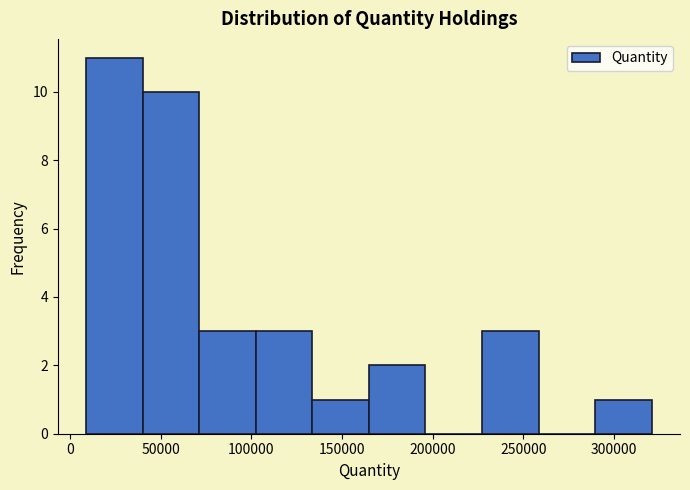

Reading left to right, transcribe this chart: for each bar, give the range it covers on the x-axis and its height. Neither the bar edges nor the heights are printed on the chart, so give them approximately, as read against the axes.

10000 to 40000: 11
40000 to 70000: 10
70000 to 100000: 3
100000 to 135000: 3
135000 to 165000: 1
165000 to 195000: 2
195000 to 225000: 0
225000 to 260000: 3
260000 to 290000: 0
290000 to 320000: 1